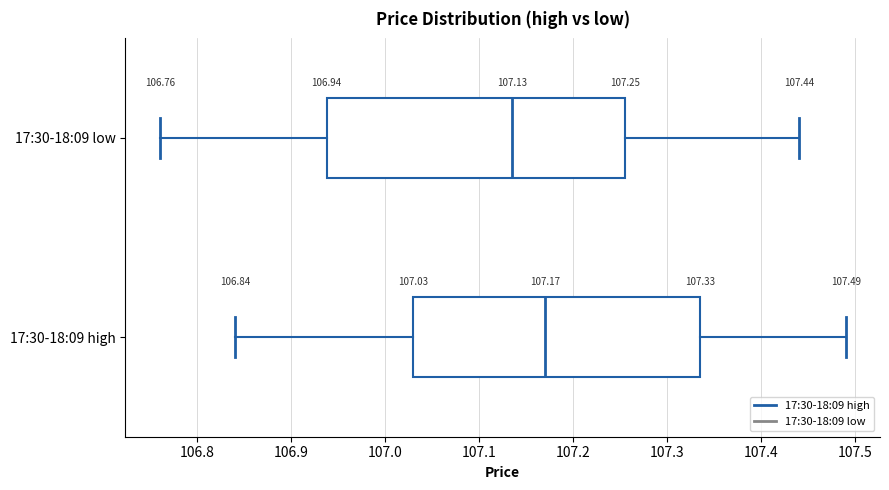

Comparing the boxes themselves (not the whiskers), which one is the widest?

17:30-18:09 low